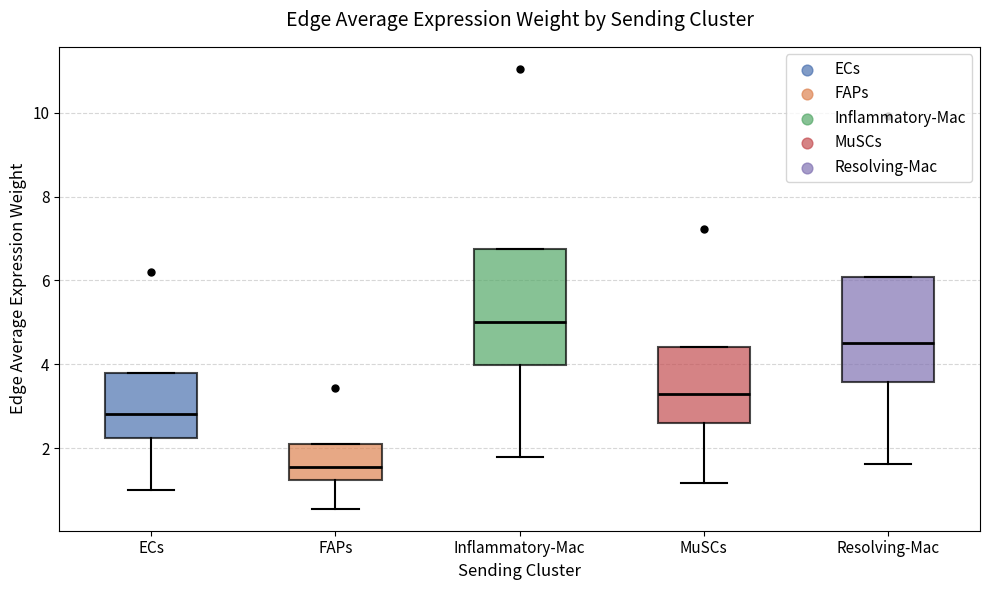

Which box's median line is the lowest?

FAPs